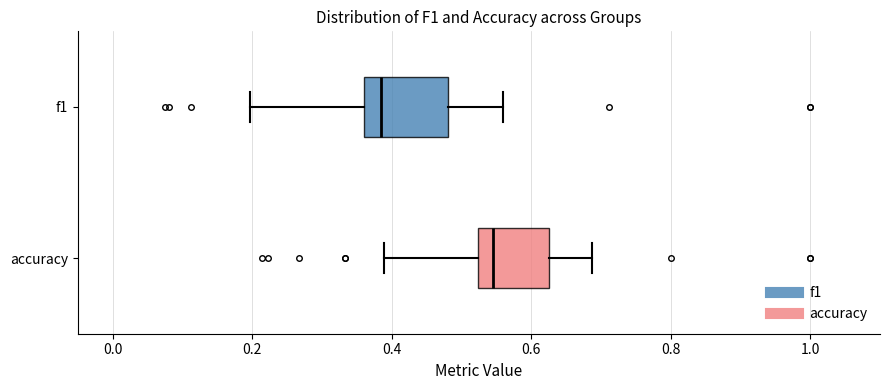

Which box's median line is the furthest to the left?

f1